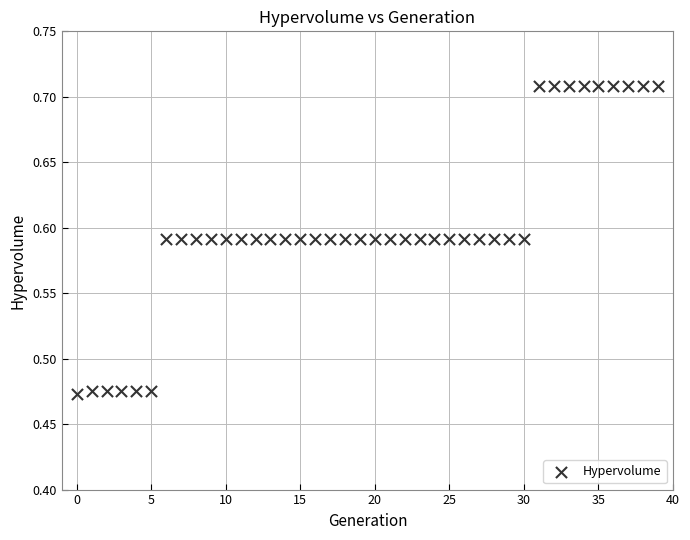

How many data points are displayed?

40